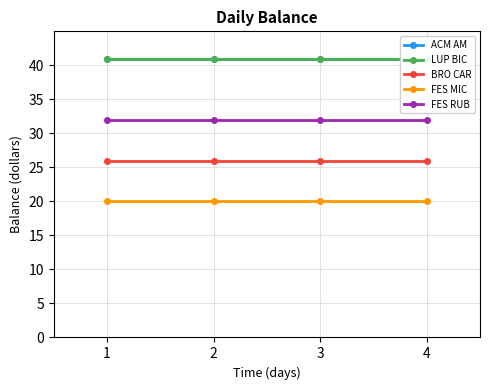

Reading right to left, transcribe all the data shown in this chart.

ACM AM: 4=41	3=41	2=41	1=41
LUP BIC: 4=41	3=41	2=41	1=41
BRO CAR: 4=26	3=26	2=26	1=26
FES MIC: 4=20	3=20	2=20	1=20
FES RUB: 4=32	3=32	2=32	1=32